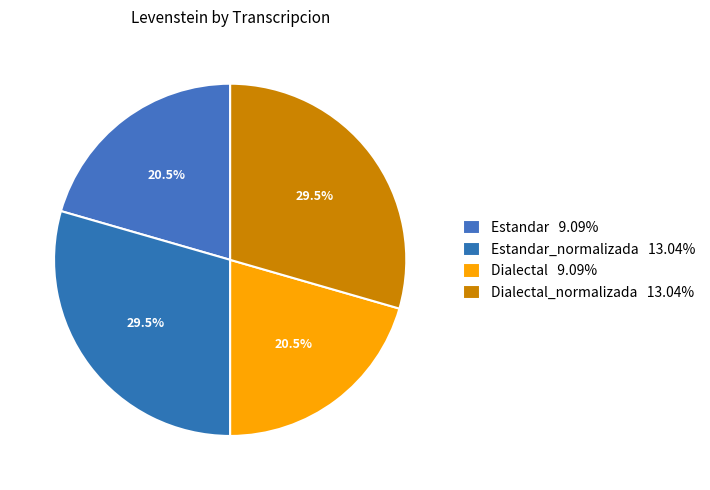

How many segments does this pie chart have?

4